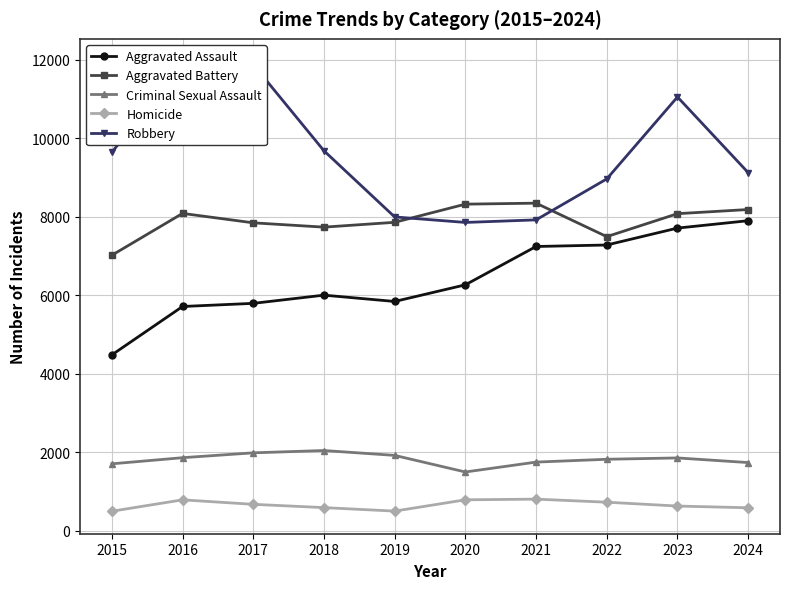

How many interior local valleys does the Aggravated Assault series have?

1